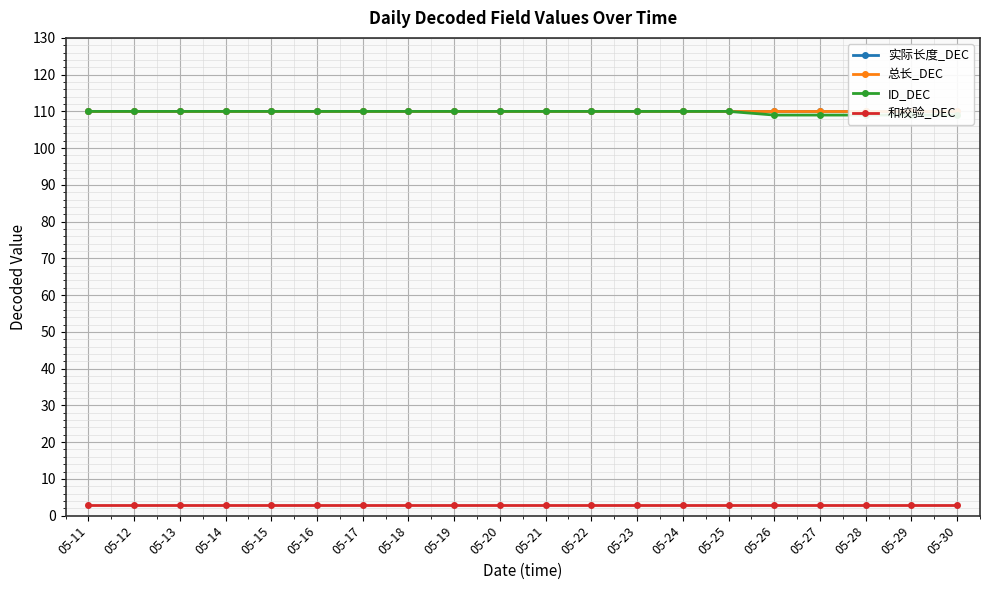

What is the minimum value for 实际长度_DEC?

110